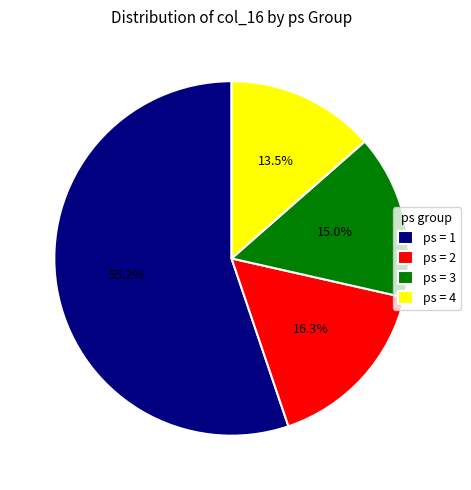

Is ps = 1 the majority of the pie?

Yes